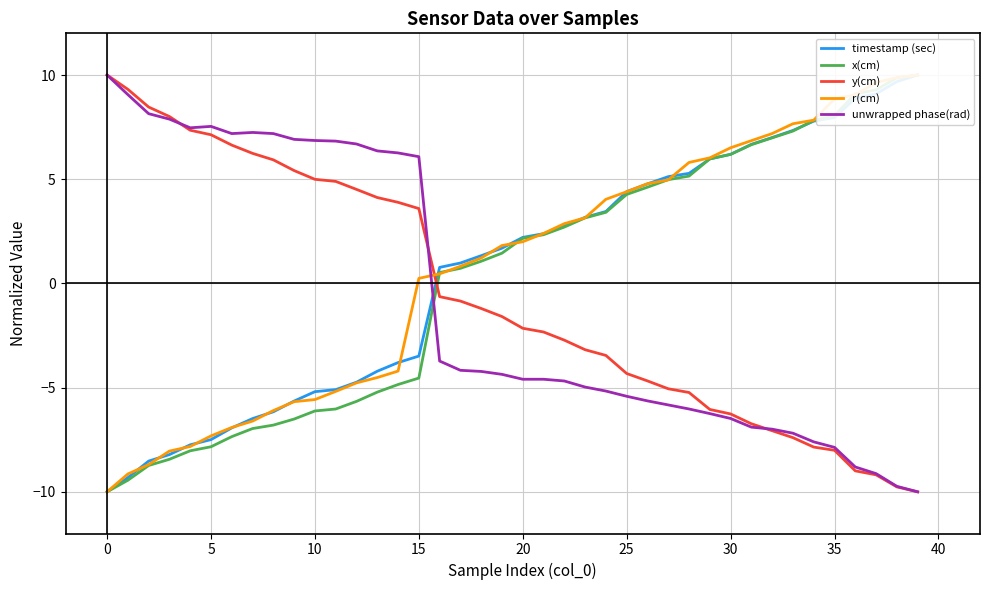

How many categories are shown in the chart?

40